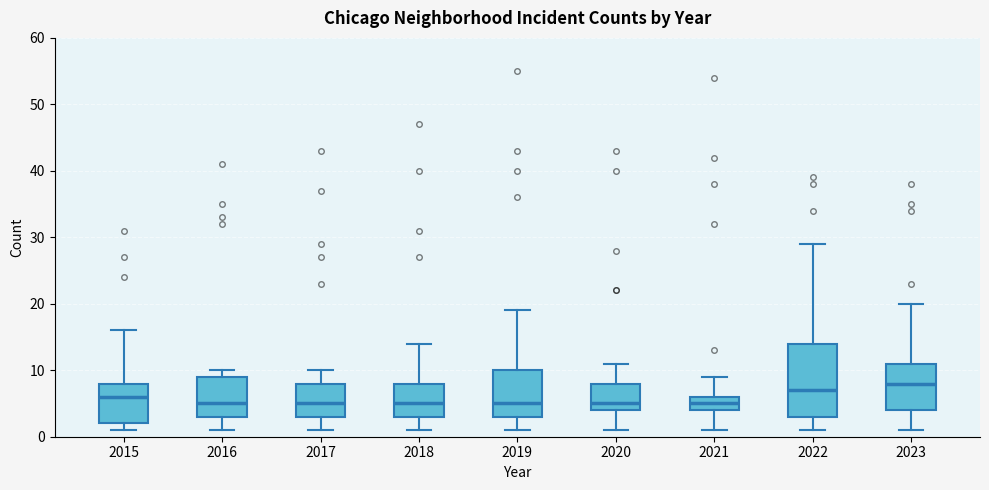

Where does the lower whisker of the box at x = 2018 end on the y-axis? The values are not printed on the chart, so give them approximately, as read against the axis.

1